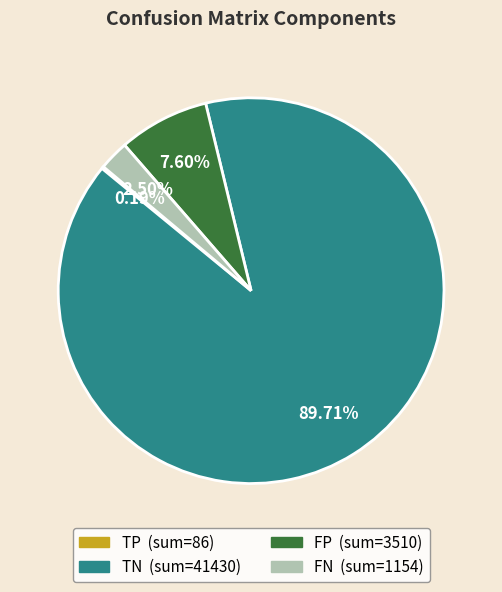

Is the sum of FN and FP greater than half?

No